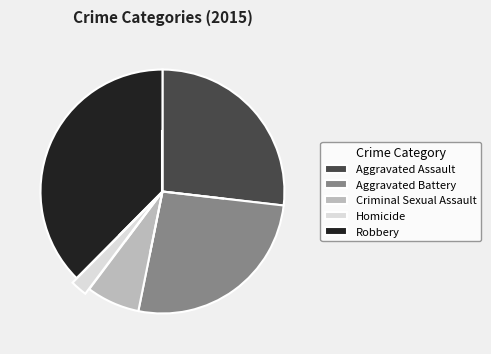

Is the sum of Aggravated Battery and Criminal Sexual Assault greater than half?

No